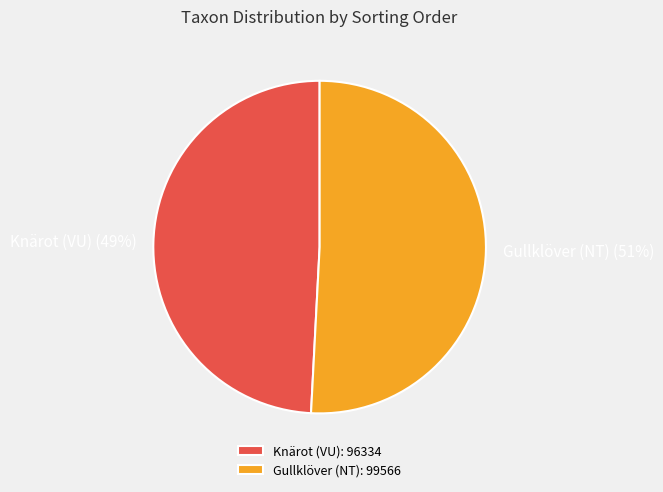

Rank the categories by value from lowest to highest.

Knärot (VU), Gullklöver (NT)